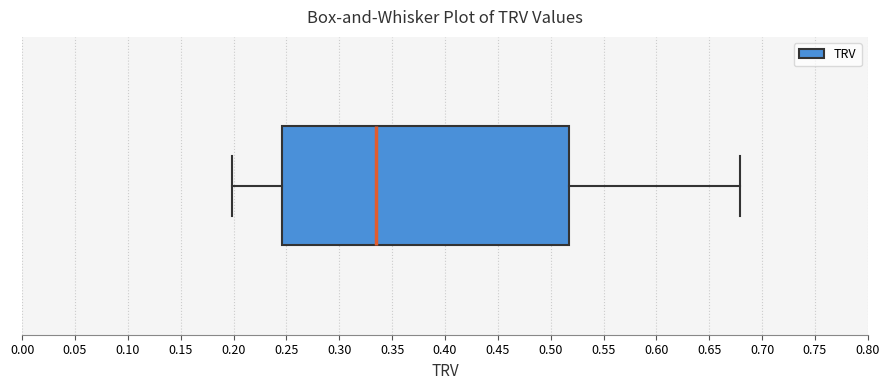

Read this box plot against the x-axis: the position of the median line, the range covered by the box, and the ends of both whiskers. The values are not printed on the chart, so give them approximately, as read against the axis.

median 0.335, box 0.245 to 0.515, whiskers 0.200 to 0.680